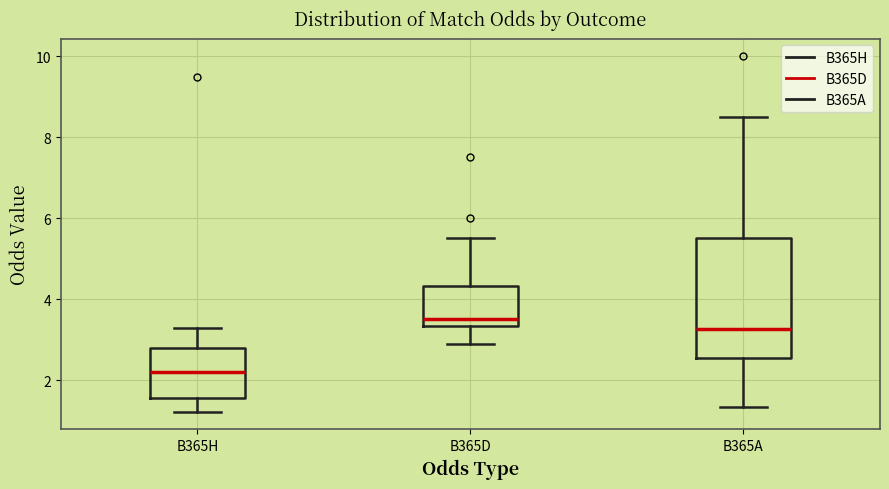

Where is the upper edge of the box for B365D on the y-axis? The values are not printed on the chart, so give them approximately, as read against the axis.

4.4